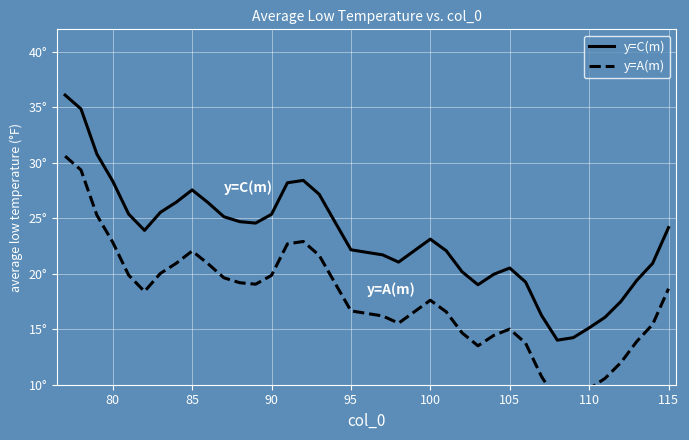

What is the smallest value displayed?

8.5